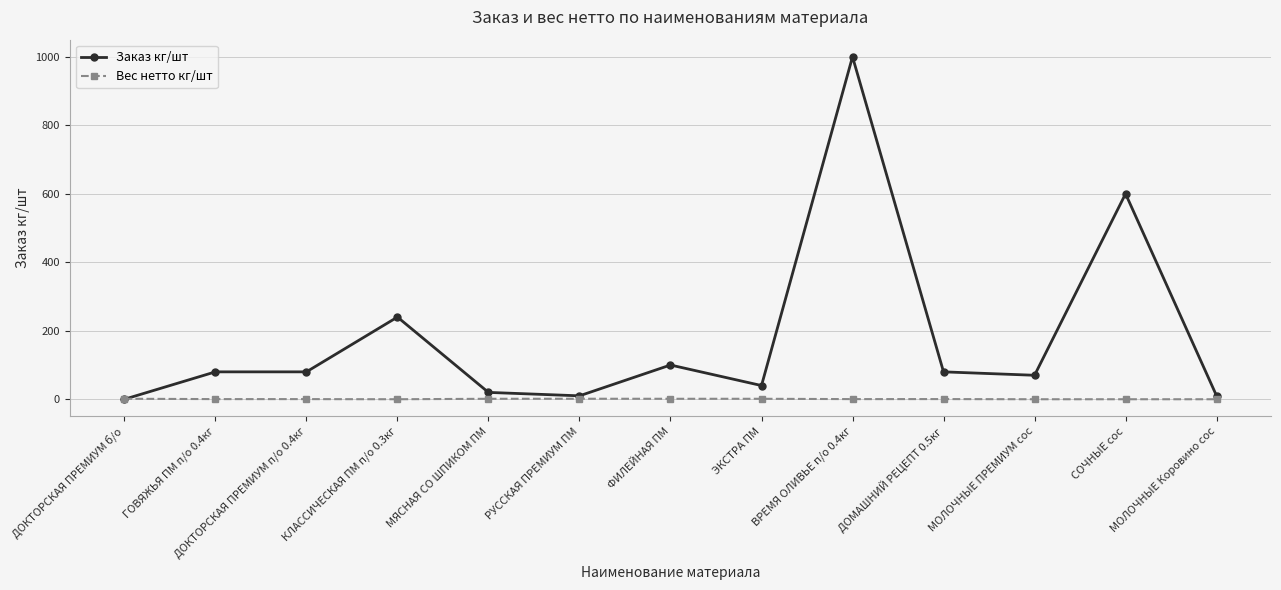

Which series has the widest spread of values?

Заказ кг/шт